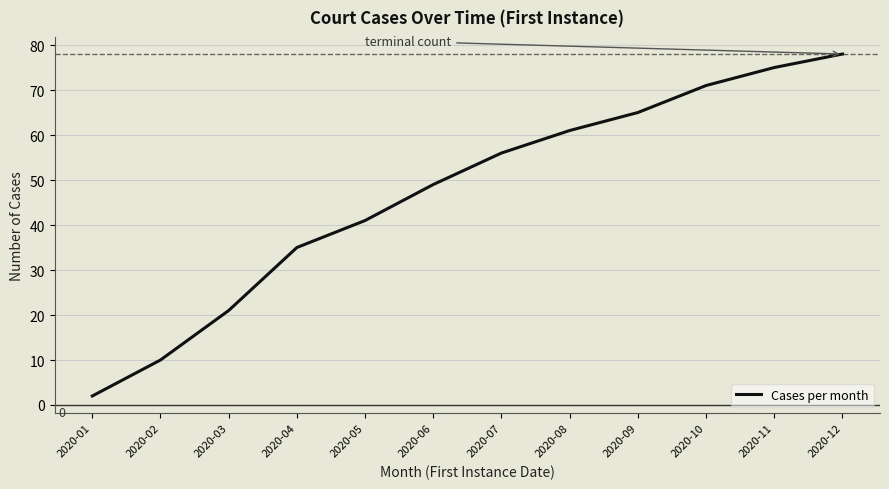

At which label is the value closest to 40?

2020-05